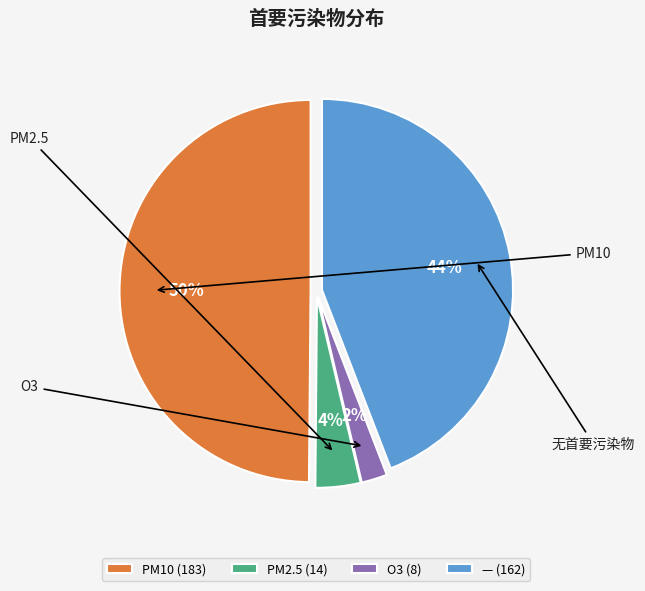

Is it true that PM10 is 50% of the pie?

True